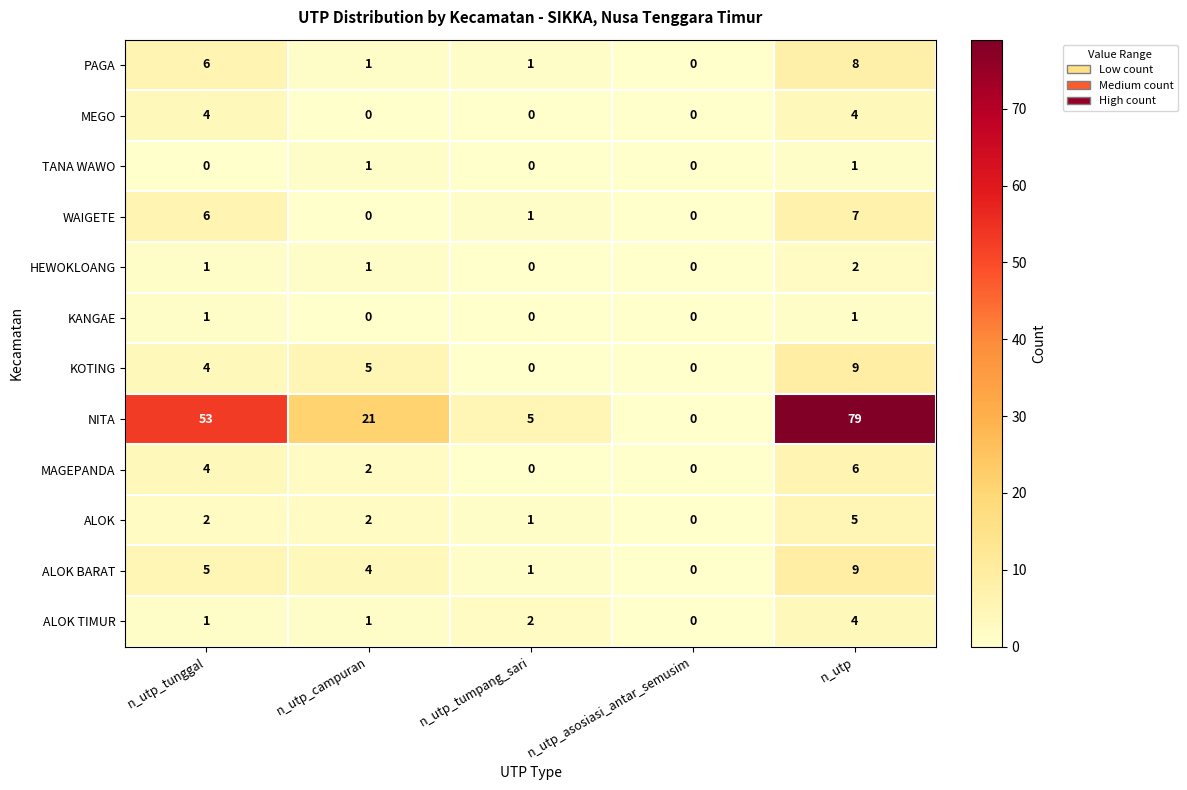

Between n_utp_tunggal and n_utp, which series saw the biggest shift?

NITA